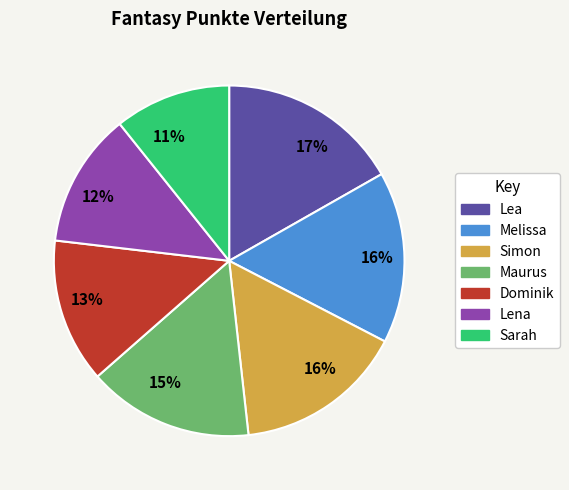

Combined, do Dominik and Lena account for over 50%?

No